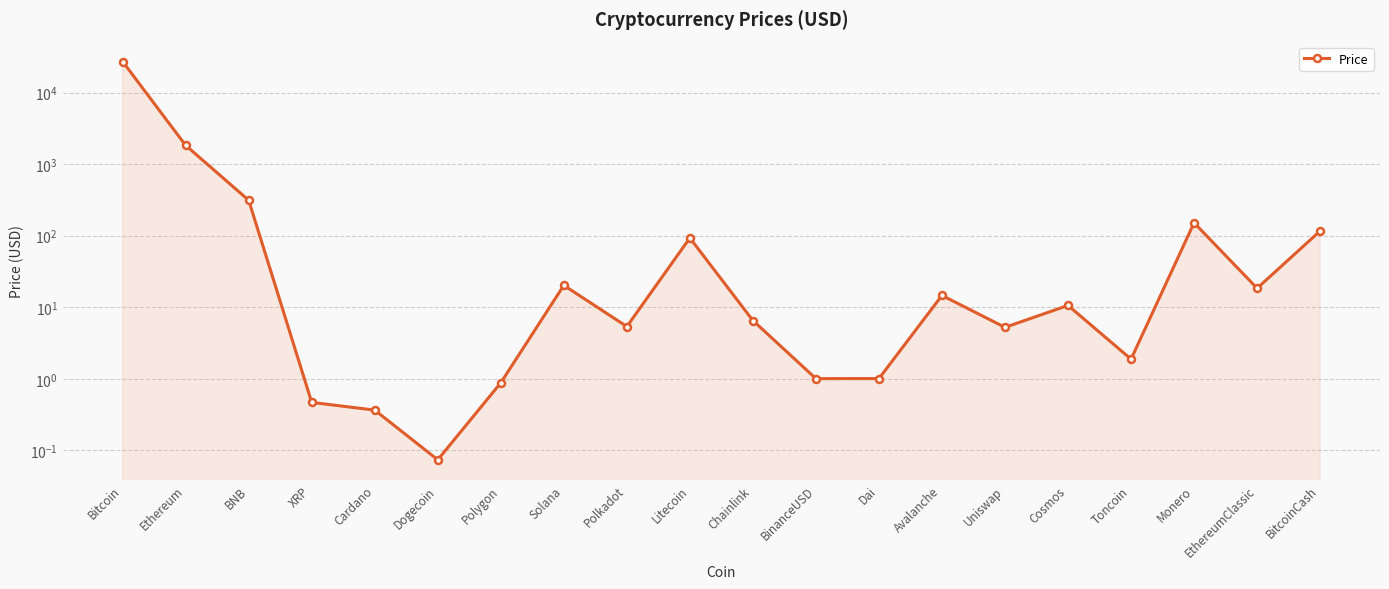

Does the chart display data point markers on the line(s)?

Yes